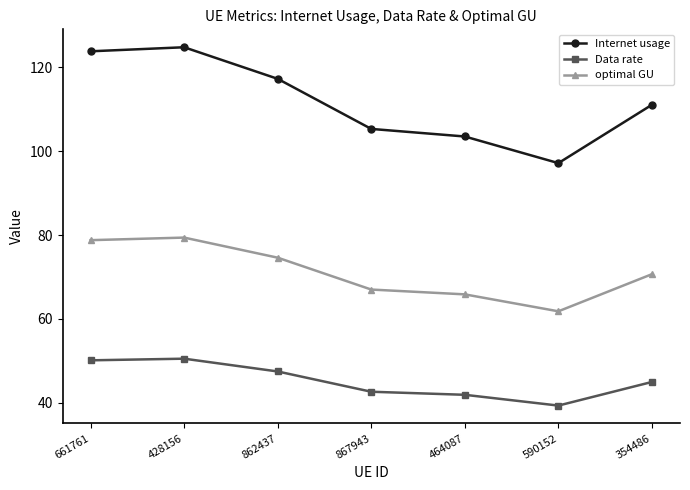

List the series in order of their overall mean, lowest first.

Data rate, optimal GU, Internet usage